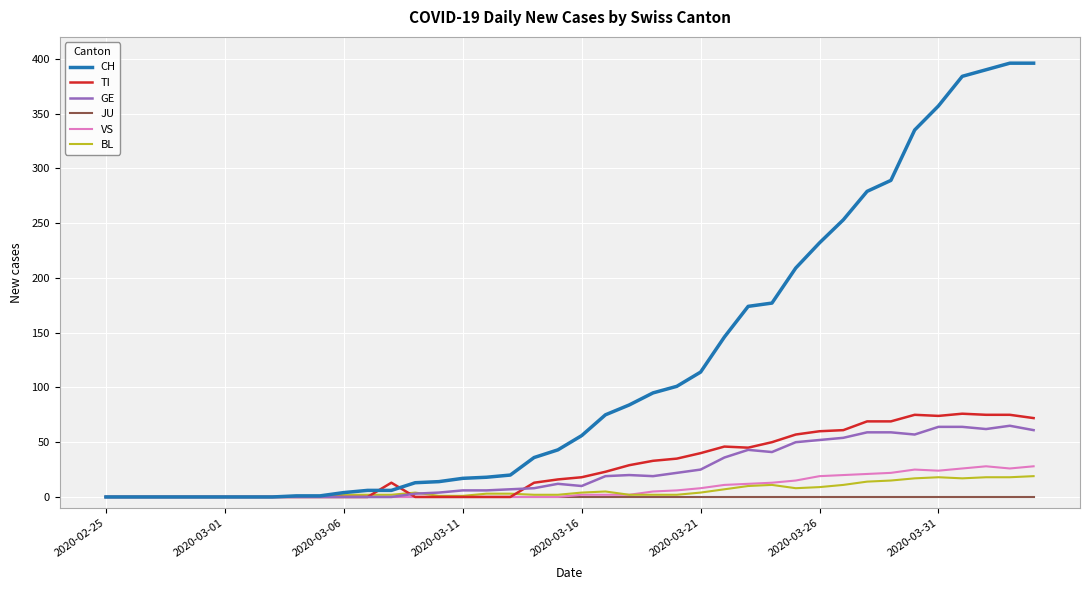

Does the chart have visible grid lines?

Yes